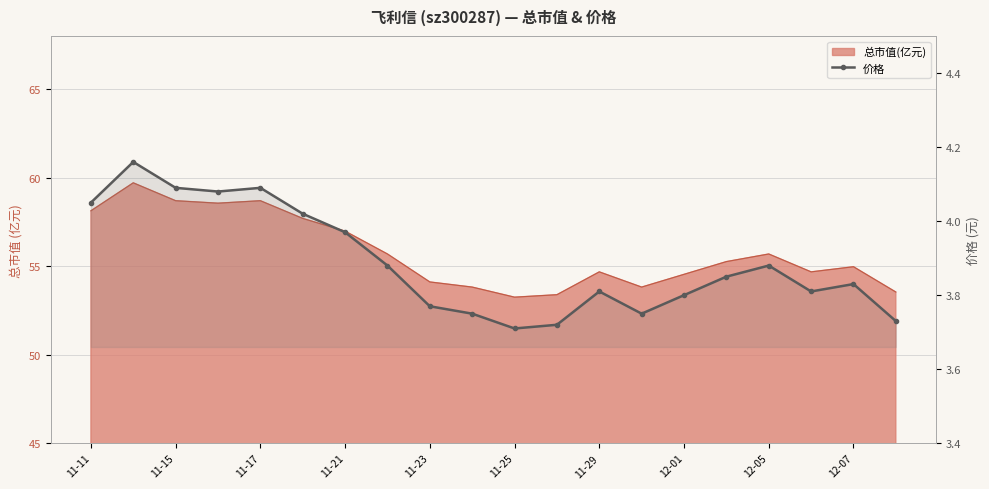

Does the chart have visible grid lines?

Yes